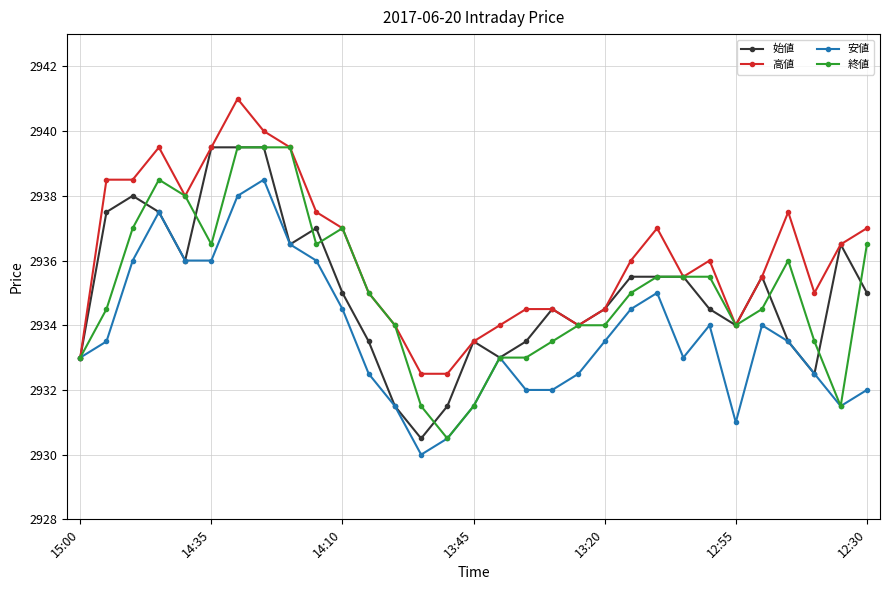

What is the greatest value displayed?

2941.0